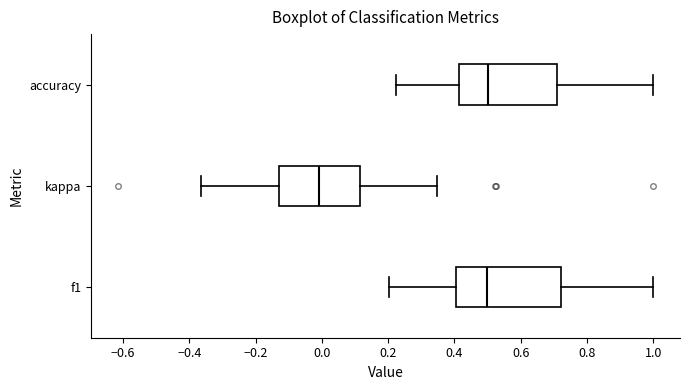

Reading bottom to top, read every box against the x-axis: the position of its median line, the range the box covers, and the ends of its whiskers. The values are not printed on the chart, so give them approximately, as read against the axis.

f1: median 0.50, box 0.40 to 0.72, whiskers 0.20 to 1.00
kappa: median 0.00, box -0.12 to 0.12, whiskers -0.36 to 0.34
accuracy: median 0.50, box 0.42 to 0.70, whiskers 0.22 to 1.00